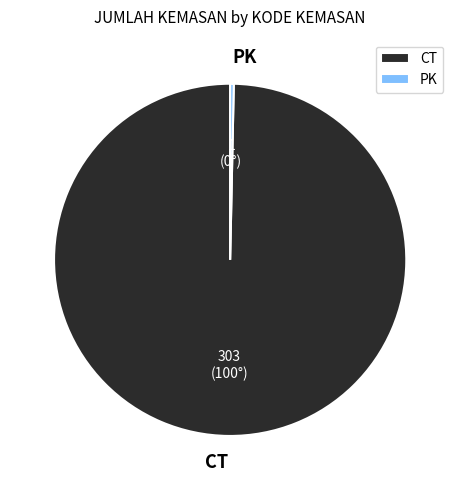

Is CT the majority of the pie?

Yes